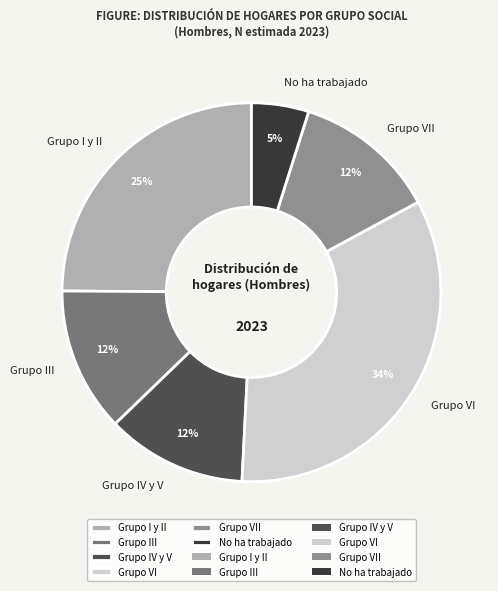

To the nearest percent, what is the average slice percentage?

17%